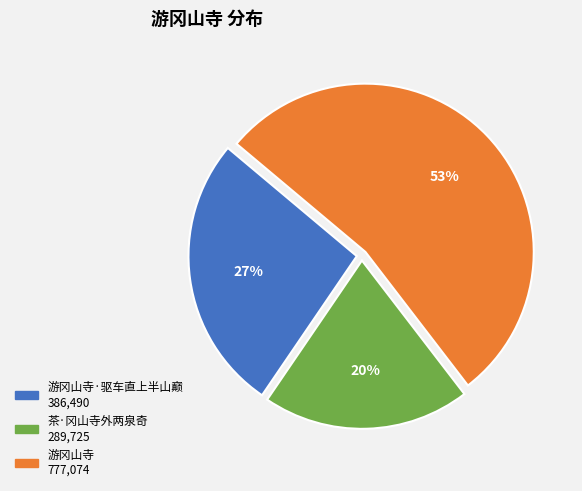

To the nearest percent, what is the average slice percentage?

33%